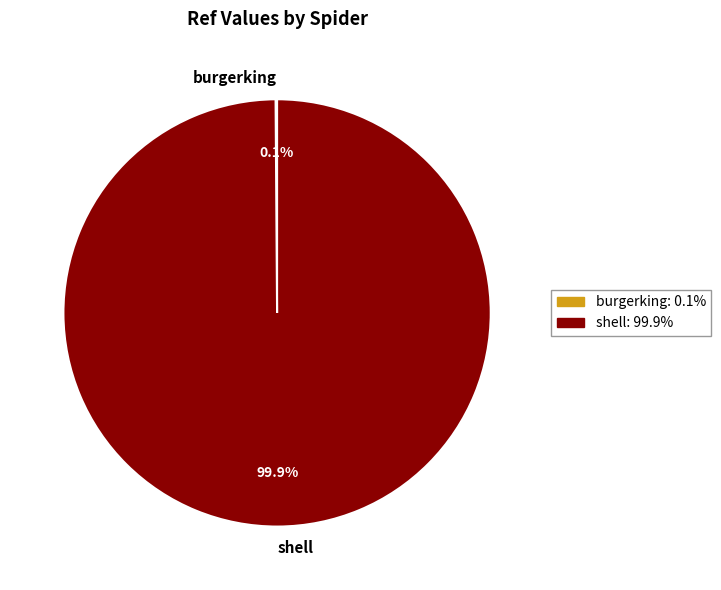

Is there a majority slice in this chart?

Yes